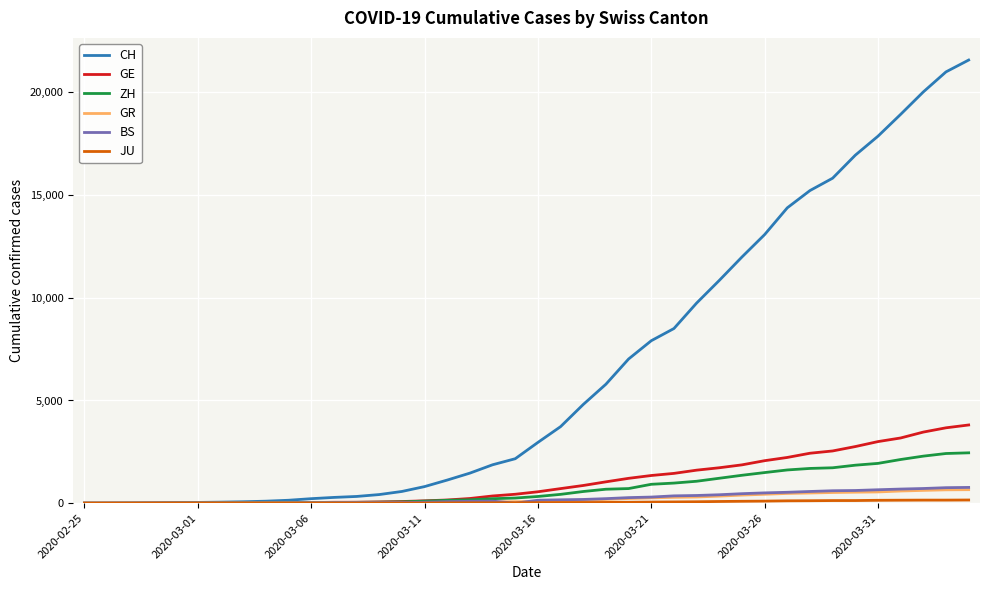

What is the maximum value for BS?

767